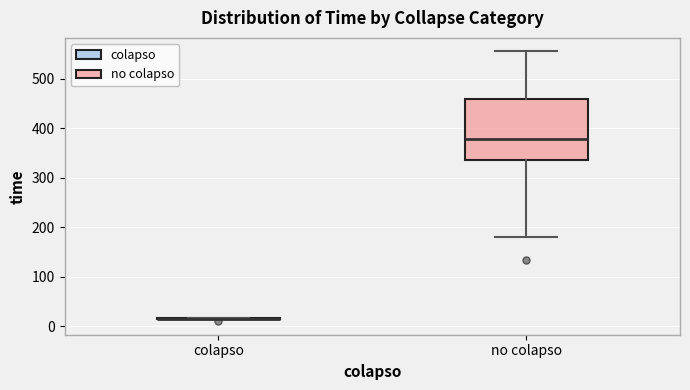

Reading left to right, read every box against the y-axis: the position of its median line, the range the box covers, and the ends of its whiskers. The values are not printed on the chart, so give them approximately, as read against the axis.

colapso: box collapsed to a line at 20, whiskers 10 to 20
no colapso: median 380, box 330 to 460, whiskers 180 to 560